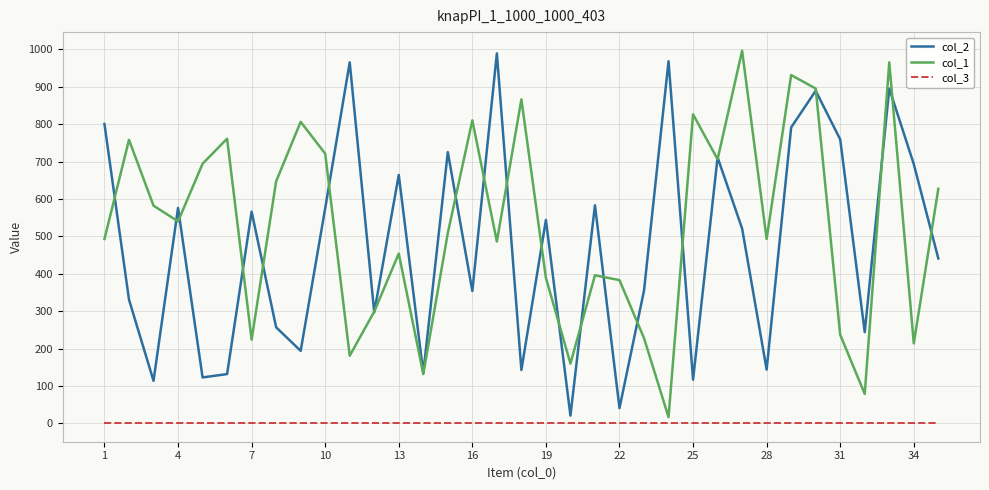

Which series has the largest total across all categories?

col_1